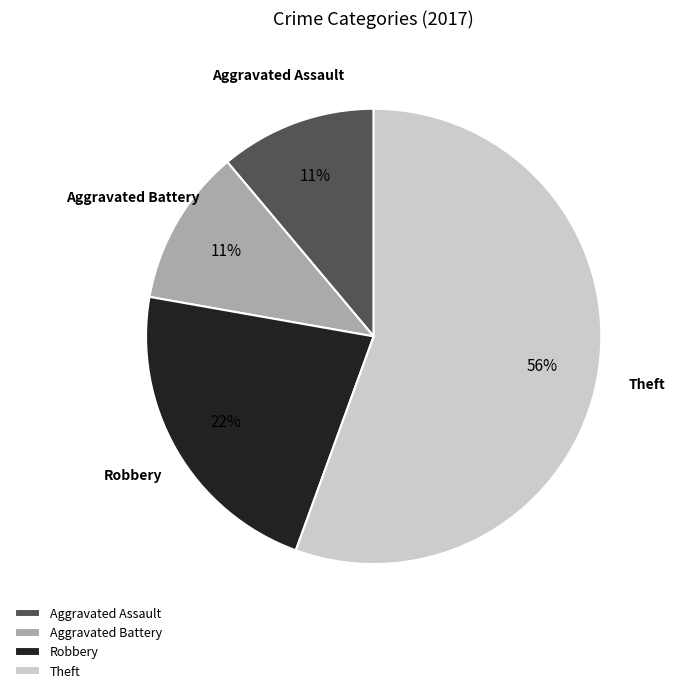

Which slice is the largest?

Theft